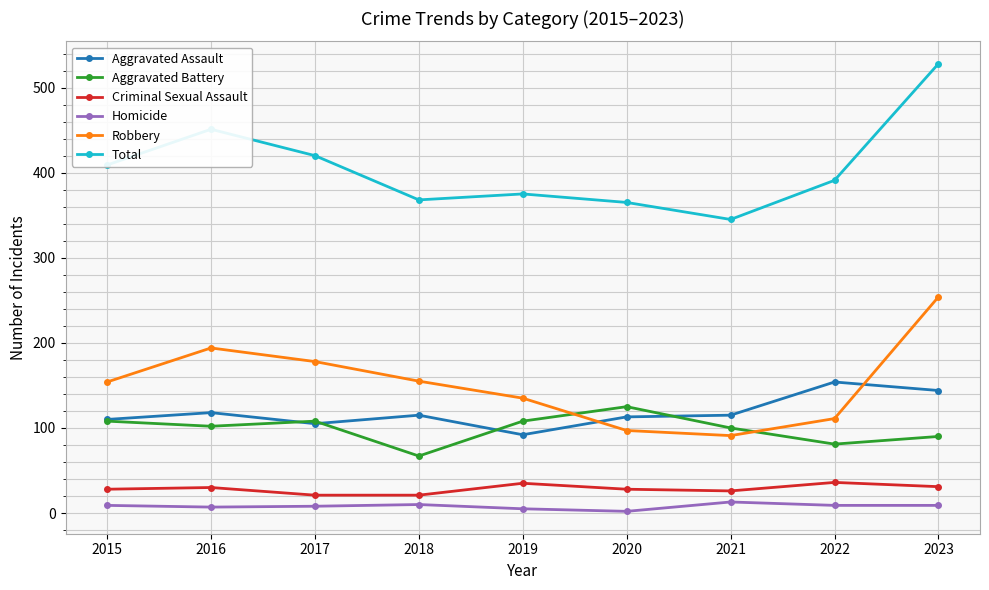

True or false: Homicide has more than 0 points higher than both neighbors.

True